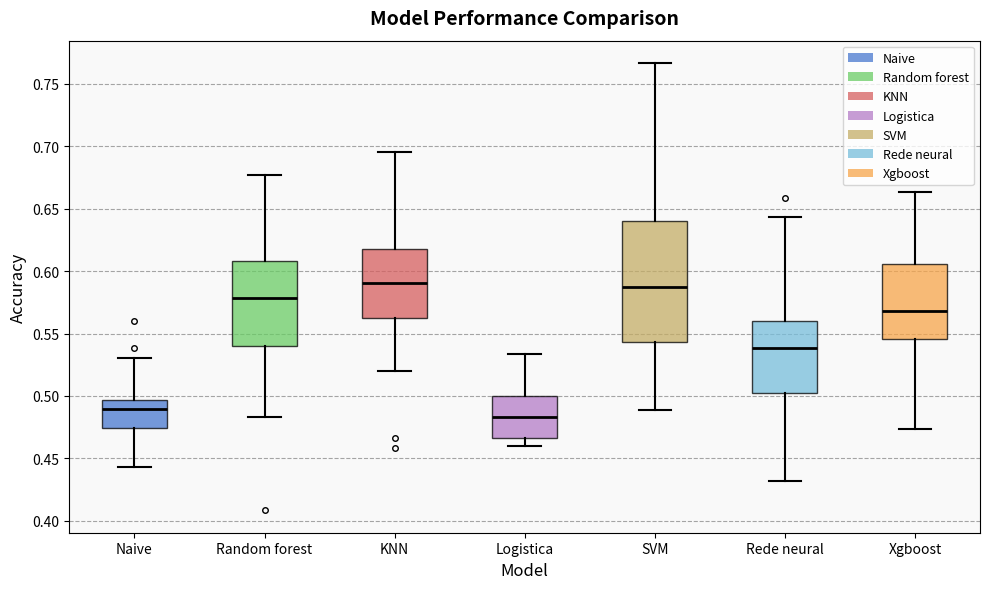

Reading left to right, transcribe this box plot: for each box, give where its median line is, the range the box spans, and where its two whiskers end, as read against the y-axis. The values are not printed on the chart, so give them approximately, as read against the axis.

Naive: median 0.490, box 0.475 to 0.495, whiskers 0.445 to 0.530
Random forest: median 0.580, box 0.540 to 0.610, whiskers 0.485 to 0.675
KNN: median 0.590, box 0.560 to 0.620, whiskers 0.520 to 0.695
Logistica: median 0.485, box 0.465 to 0.500, whiskers 0.460 to 0.535
SVM: median 0.590, box 0.545 to 0.640, whiskers 0.490 to 0.765
Rede neural: median 0.540, box 0.505 to 0.560, whiskers 0.430 to 0.645
Xgboost: median 0.570, box 0.545 to 0.605, whiskers 0.475 to 0.665